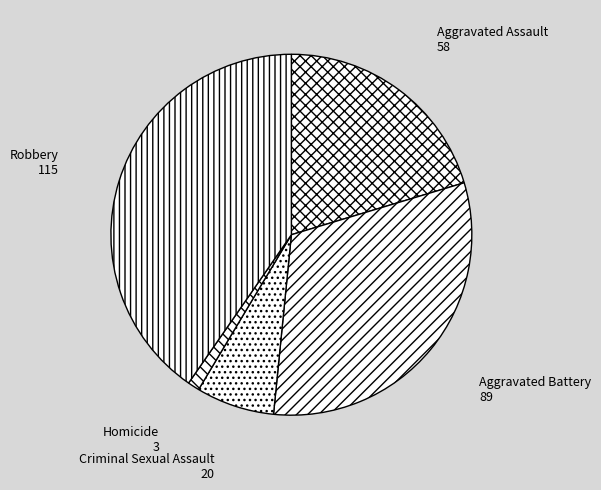

Is it true that Aggravated Assault is 15% of the pie?

False